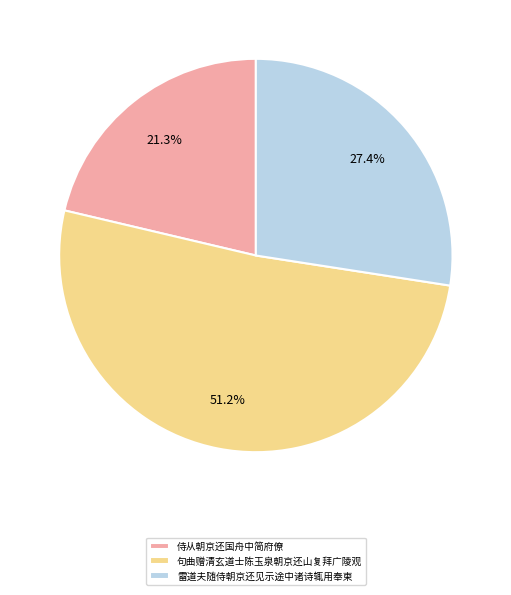

Which category accounts for the majority?

句曲赠清玄道士陈玉泉朝京还山复拜广陵观